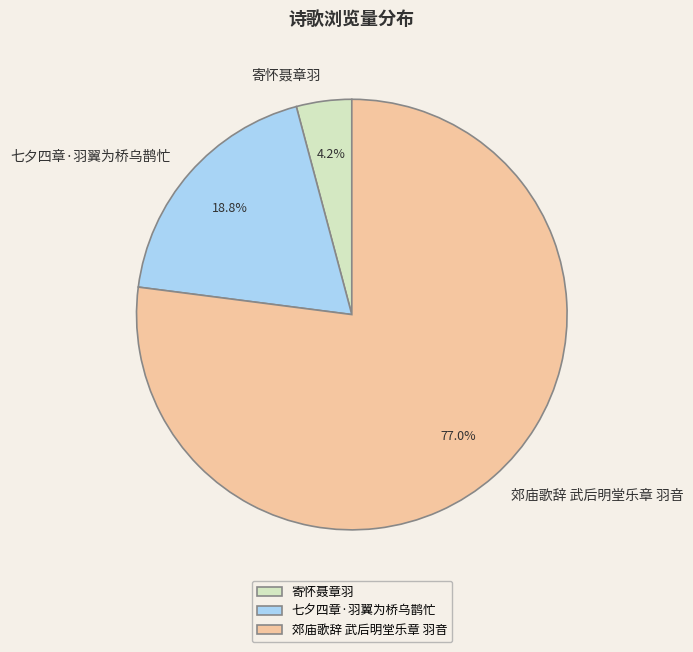

What is the ratio of the value at 寄怀聂章羽 to the value at 七夕四章·羽翼为桥乌鹊忙?

0.2